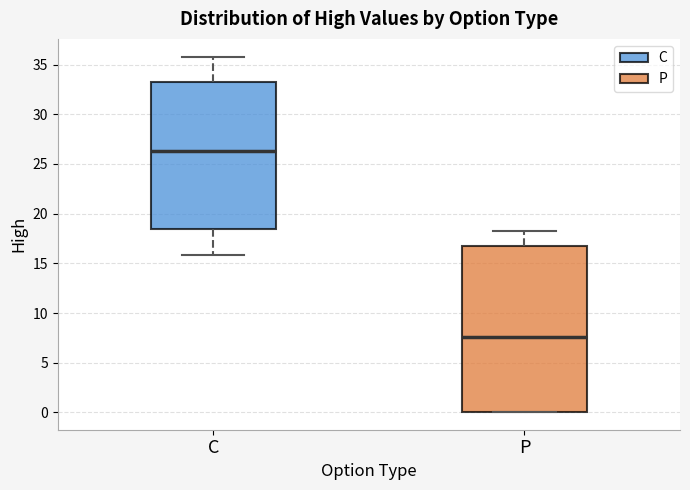

Reading left to right, read every box against the y-axis: the position of its median line, the range the box covers, and the ends of its whiskers. The values are not printed on the chart, so give them approximately, as read against the axis.

C: median 26.5, box 18.5 to 33.0, whiskers 16.0 to 36.0
P: median 7.5, box 0.0 to 17.0, whiskers 0.0 to 18.5